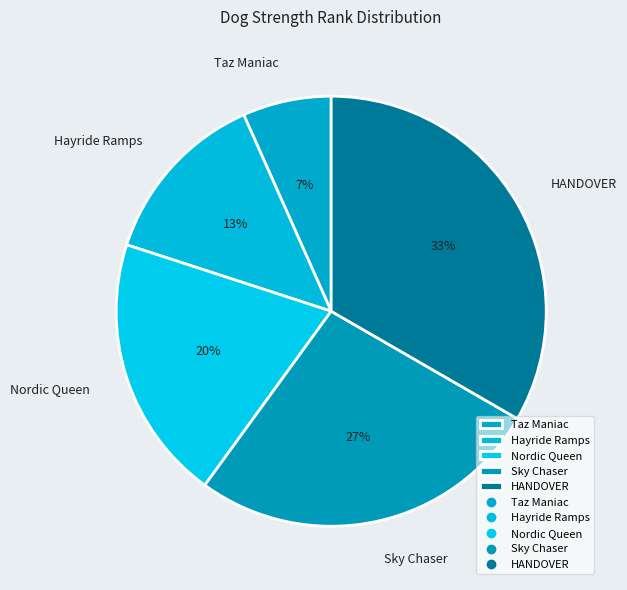

Which category has the smallest portion of the pie?

Taz Maniac